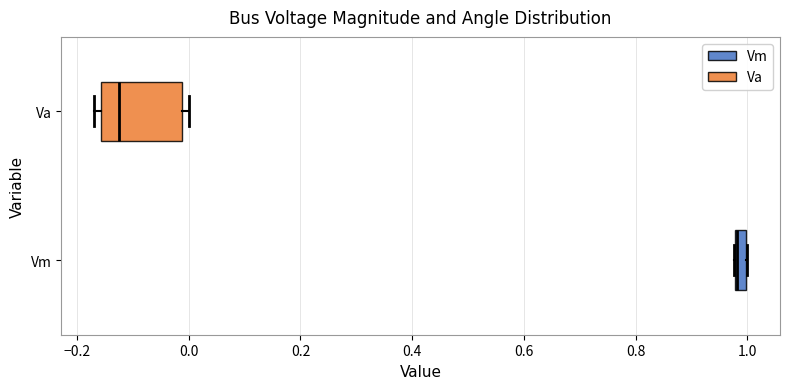

Where is the right edge of the box for Vm on the x-axis? The values are not printed on the chart, so give them approximately, as read against the axis.

1.00